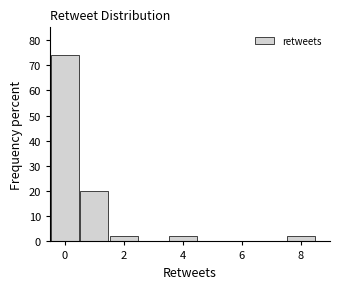

Reading left to right, transcribe this chart: for each bar, give the range it covers on the x-axis and its height. Neither the bar edges nor the heights are printed on the chart, so give them approximately, as read against the axes.

-0.5 to 0.5: 74
0.5 to 1.5: 20
1.5 to 2.5: 2
2.5 to 3.5: 0
3.5 to 4.5: 2
4.5 to 5.5: 0
5.5 to 6.5: 0
6.5 to 7.5: 0
7.5 to 8.5: 2